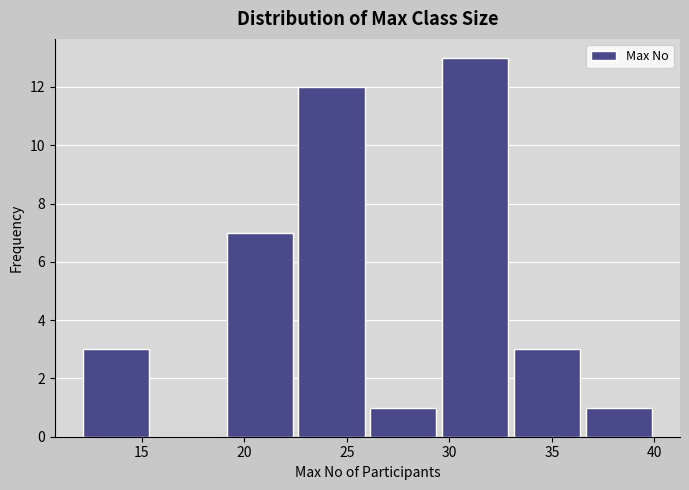

Over which range of the x-axis is the bar tallest?

29.5 to 33.0